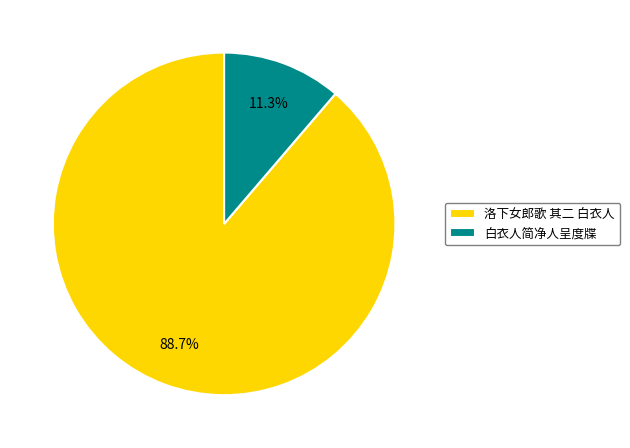

How many segments does this pie chart have?

2